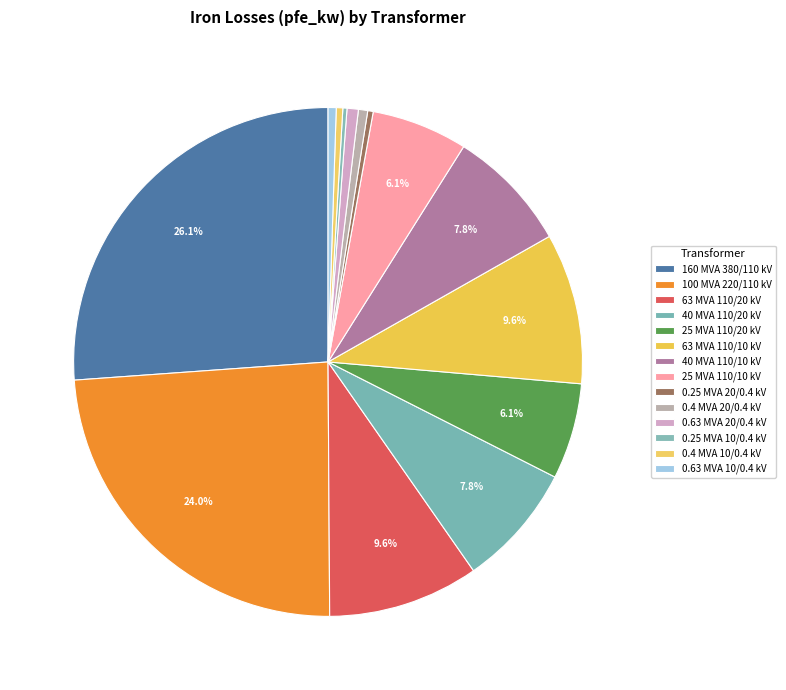

How many slices are in this pie chart?

14